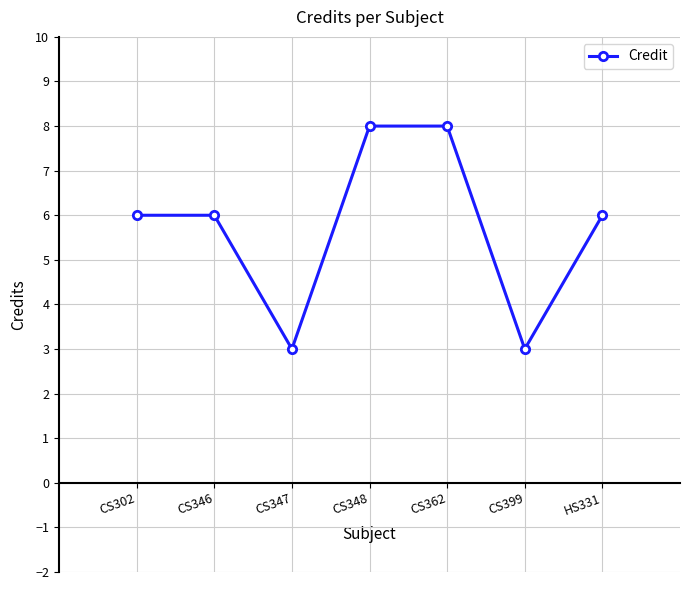

How many points are lower than both their immediate neighbors (excluding endpoints)?

2